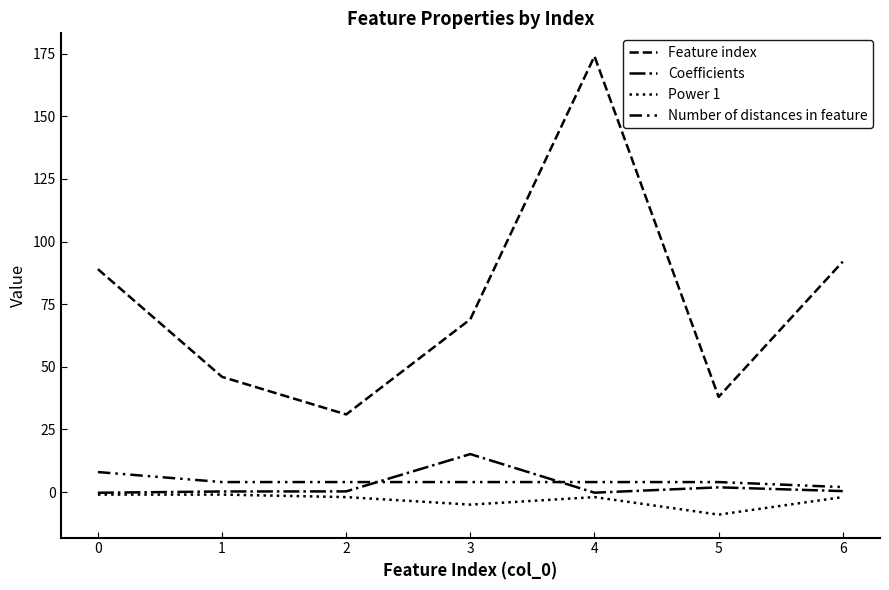

In Feature index, how many points are lower than both neighbors (excluding endpoints)?

2